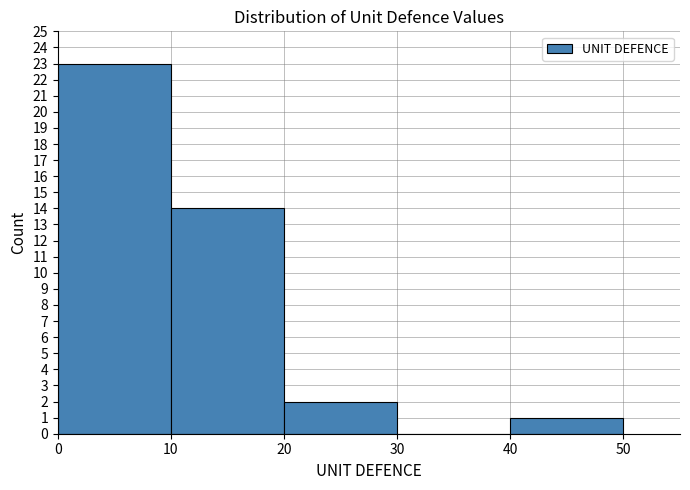

Reading left to right, transcribe this chart: for each bar, give the range it covers on the x-axis and its height. The values are not printed on the chart, so give them approximately, as read against the axis.

0 to 10: 23
10 to 20: 14
20 to 30: 2
30 to 40: 0
40 to 50: 1